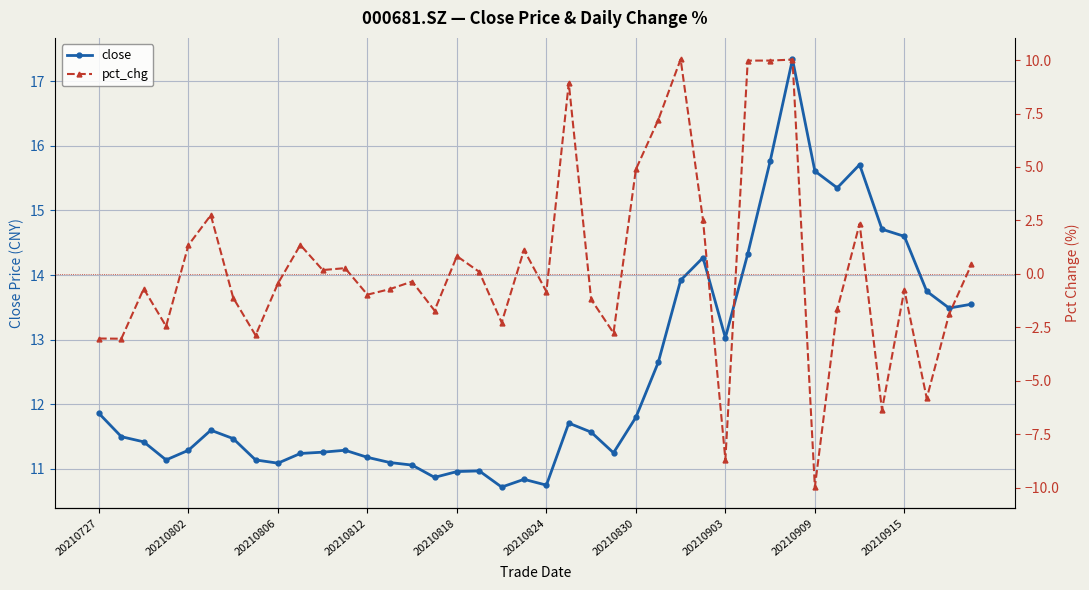

What is the average value of the pct_chg series?

0.4